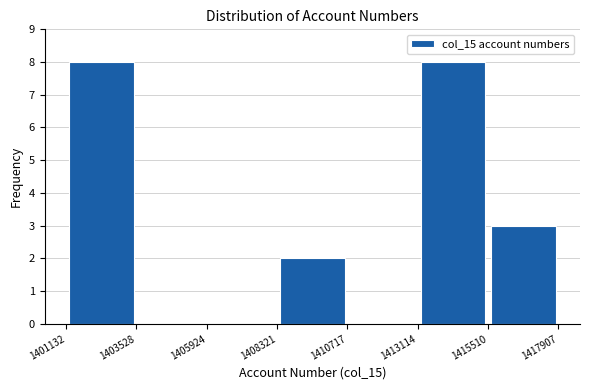

Reading left to right, transcribe this chart: for each bar, give the range it covers on the x-axis and its height. The values are not printed on the chart, so give them approximately, as read against the axis.

1401132 to 1403528: 8
1403528 to 1405924: 0
1405924 to 1408321: 0
1408321 to 1410717: 2
1410717 to 1413114: 0
1413114 to 1415510: 8
1415510 to 1417907: 3